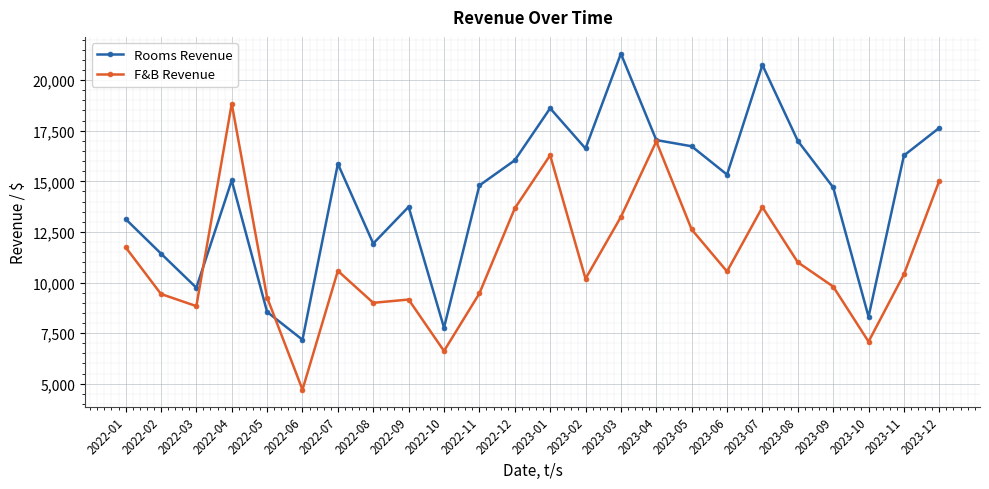

What is the sum of all F&B Revenue values?

268170.8